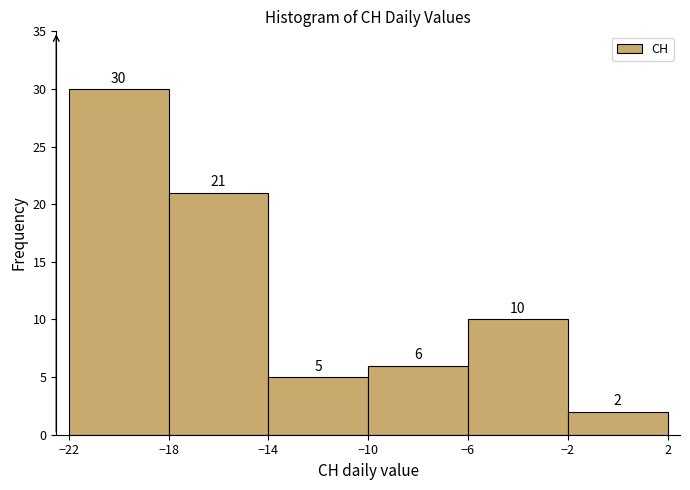

How tall is the bar that spans -18 to -14 on the x-axis?

21